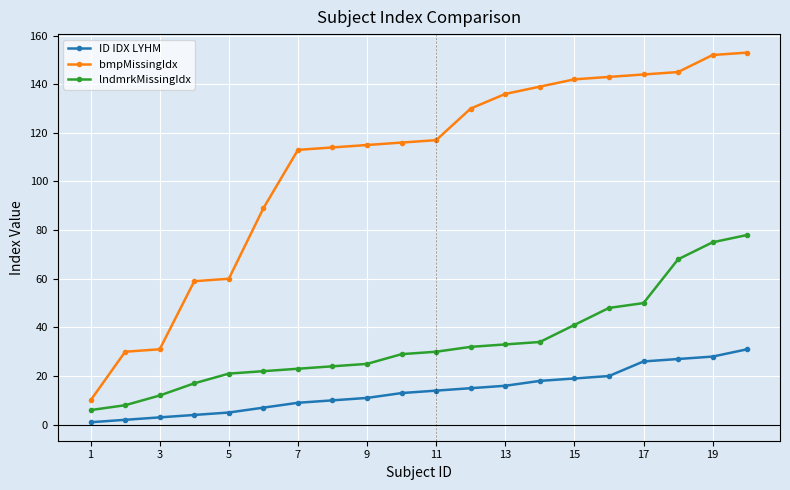

Rank the series by their average value, from lowest to highest.

ID IDX LYHM, lndmrkMissingIdx, bmpMissingIdx